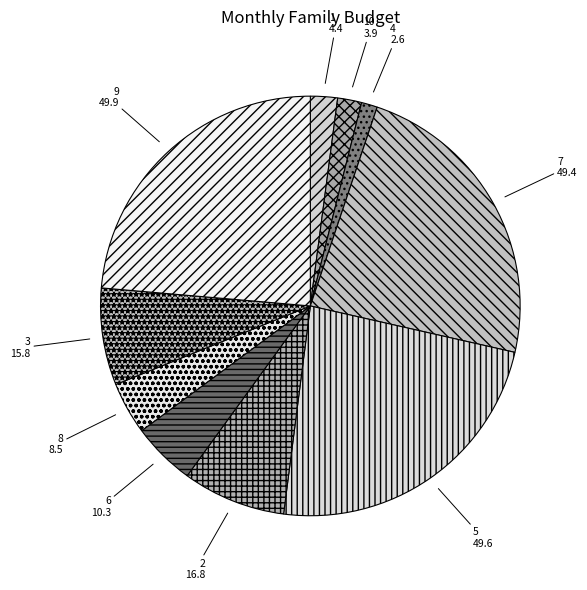

Which slice is the smallest?

4